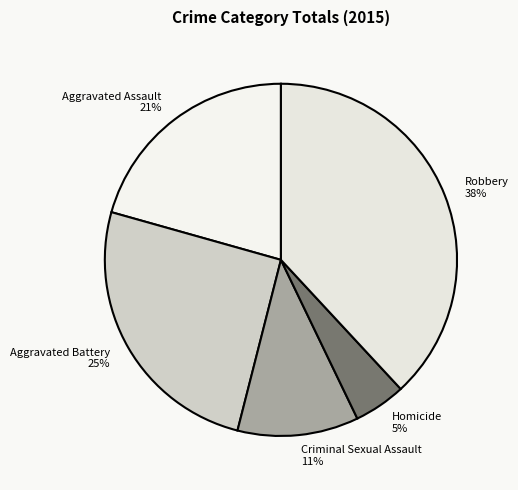

Approximately how many times larger is the value at Aggravated Battery compared to Criminal Sexual Assault?

2.3